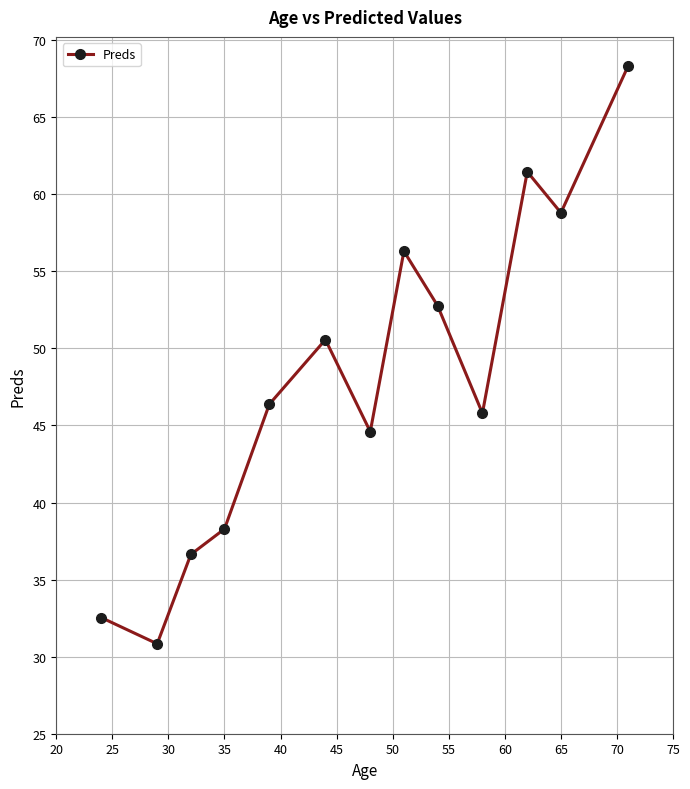

What is the difference between the maximum and second lowest values?

35.8